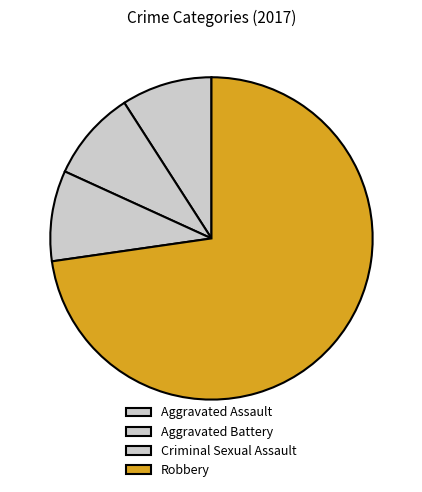

What is the smallest slice in the pie chart?

Aggravated Assault